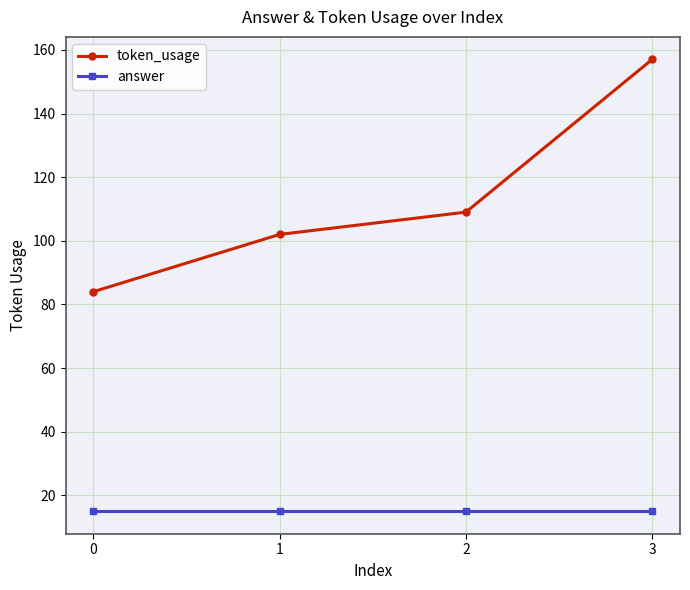

What is the sum of all token_usage values?

452